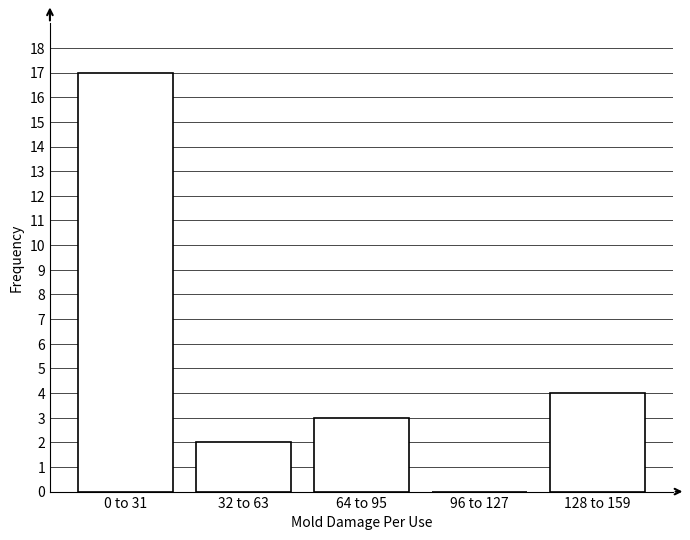

Reading right to left, transcribe all the data shown in this chart.

128 to 159=4	96 to 127=0	64 to 95=3	32 to 63=2	0 to 31=17